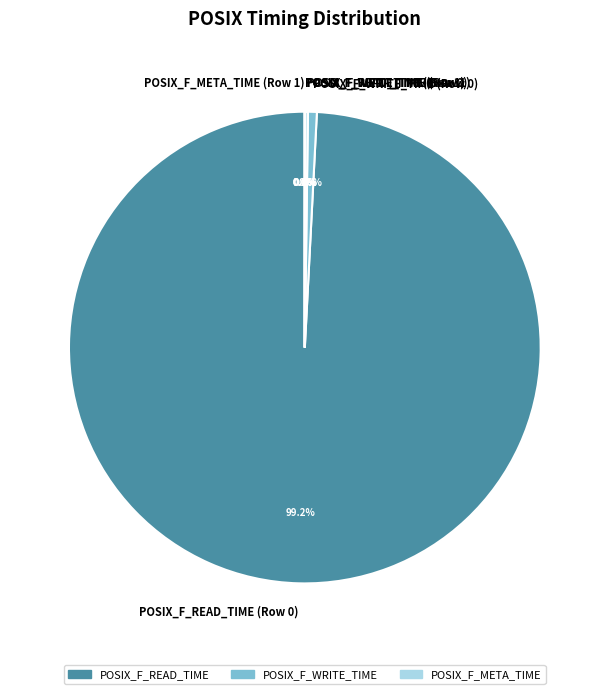

Is Row 1 the majority of the pie?

No